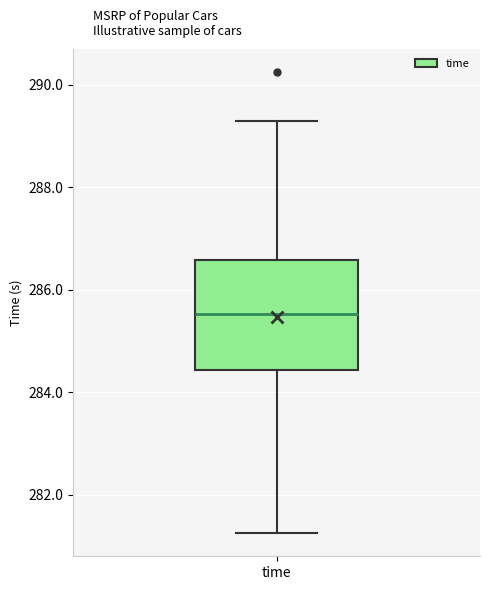

Where is the upper edge of the box for time on the y-axis? The values are not printed on the chart, so give them approximately, as read against the axis.

286.6